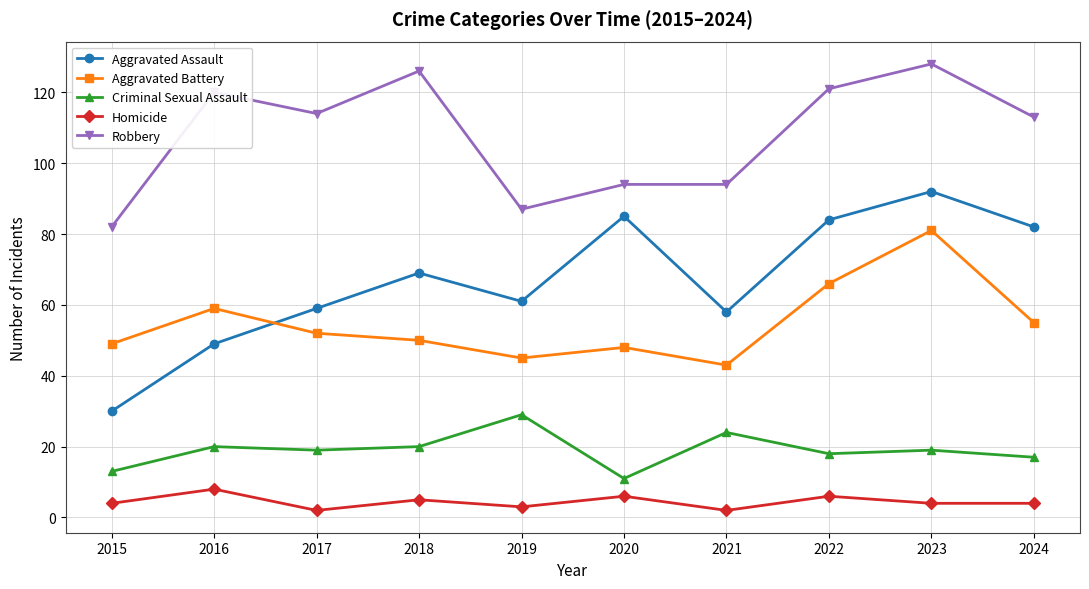

Is the value of Criminal Sexual Assault at 2024 greater than the value of Aggravated Assault at 2017?

No